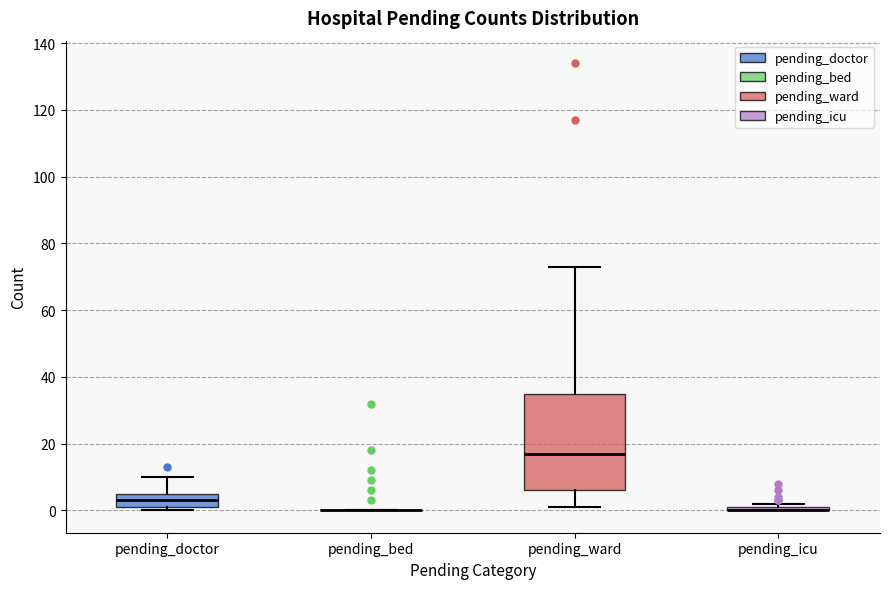

Where is the upper edge of the box for pending_icu on the y-axis? The values are not printed on the chart, so give them approximately, as read against the axis.

2